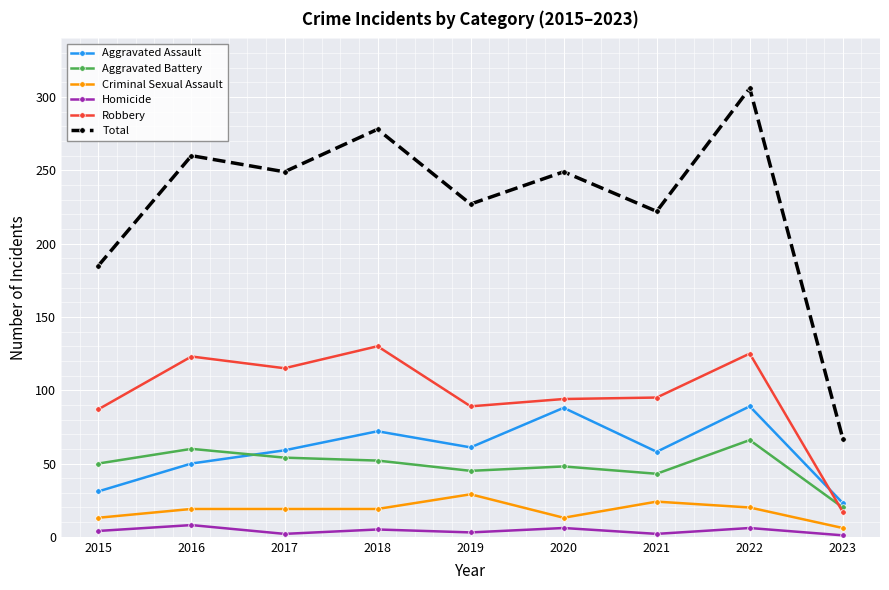

The value of Robbery at 2015 is 45. True or false?

False